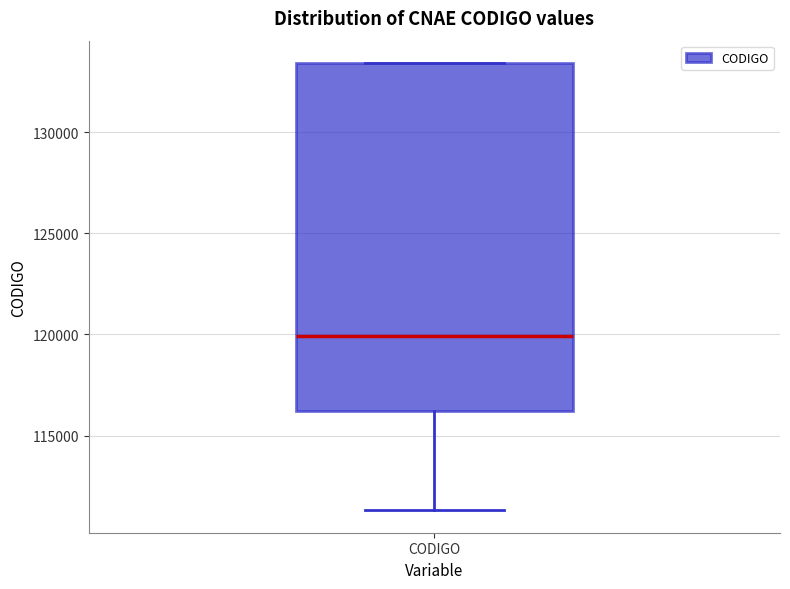

Where does the lower whisker of the box for CODIGO end on the y-axis? The values are not printed on the chart, so give them approximately, as read against the axis.

111500